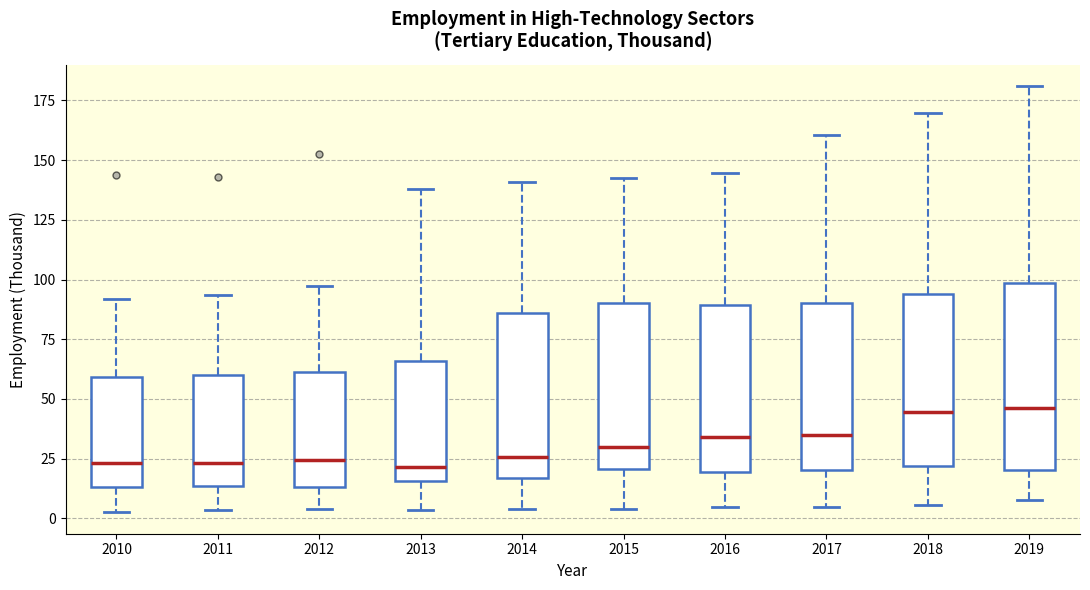

Which box is the tallest, from its lower edge to its upper edge?

2019